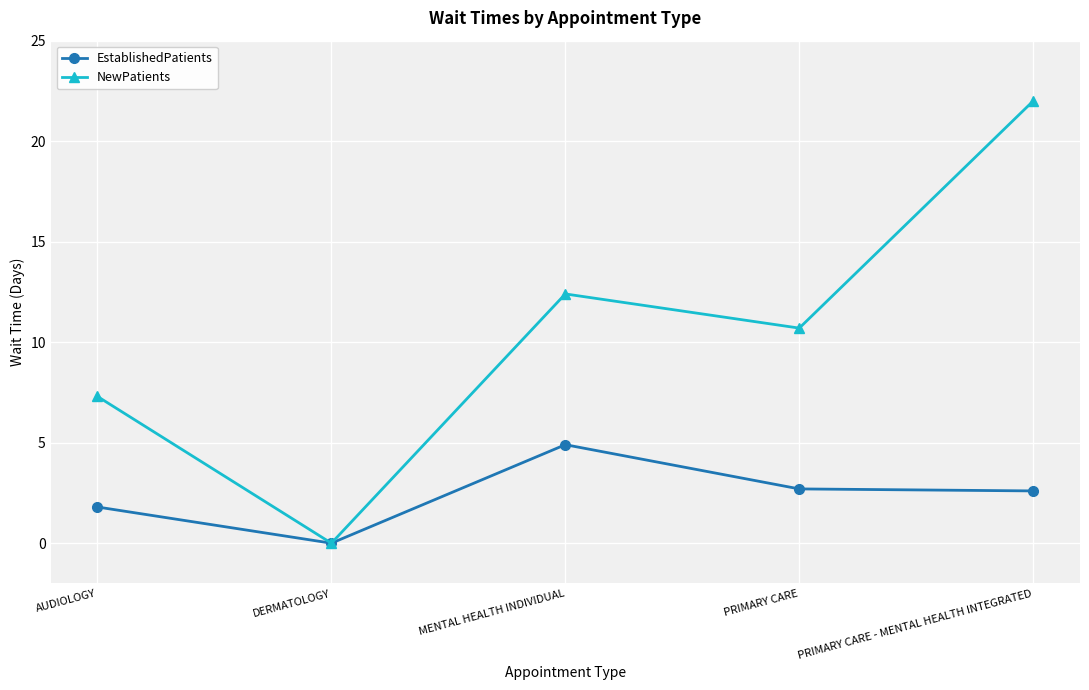

At which category does EstablishedPatients reach its first local peak?

MENTAL HEALTH INDIVIDUAL